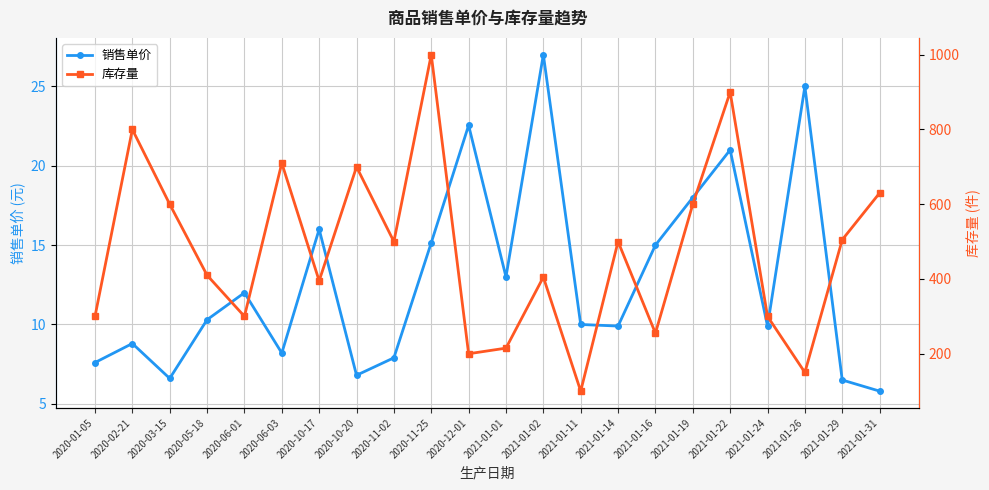

How many values in the 销售单价 series are below 10?

10